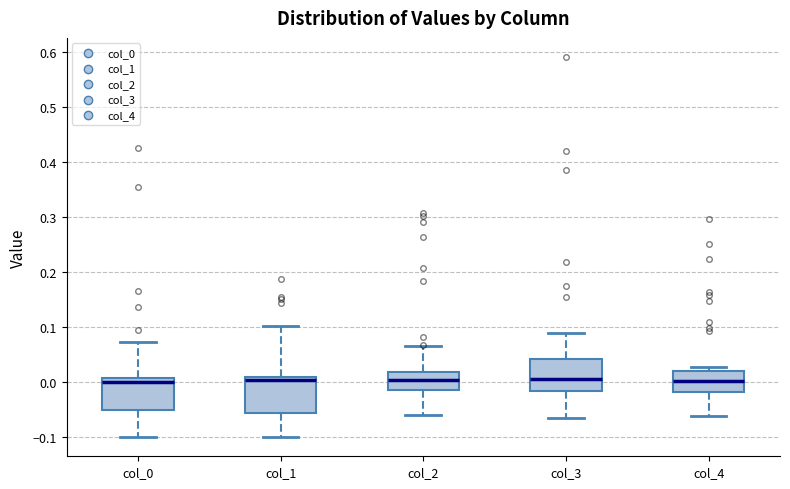

Reading left to right, read every box against the y-axis: the position of its median line, the range the box covers, and the ends of its whiskers. The values are not printed on the chart, so give them approximately, as read against the axis.

col_0: median 0.00, box -0.05 to 0.01, whiskers -0.10 to 0.07
col_1: median 0.00, box -0.06 to 0.01, whiskers -0.10 to 0.10
col_2: median 0.00, box -0.01 to 0.02, whiskers -0.06 to 0.06
col_3: median 0.01, box -0.02 to 0.04, whiskers -0.07 to 0.09
col_4: median 0.00, box -0.02 to 0.02, whiskers -0.06 to 0.03